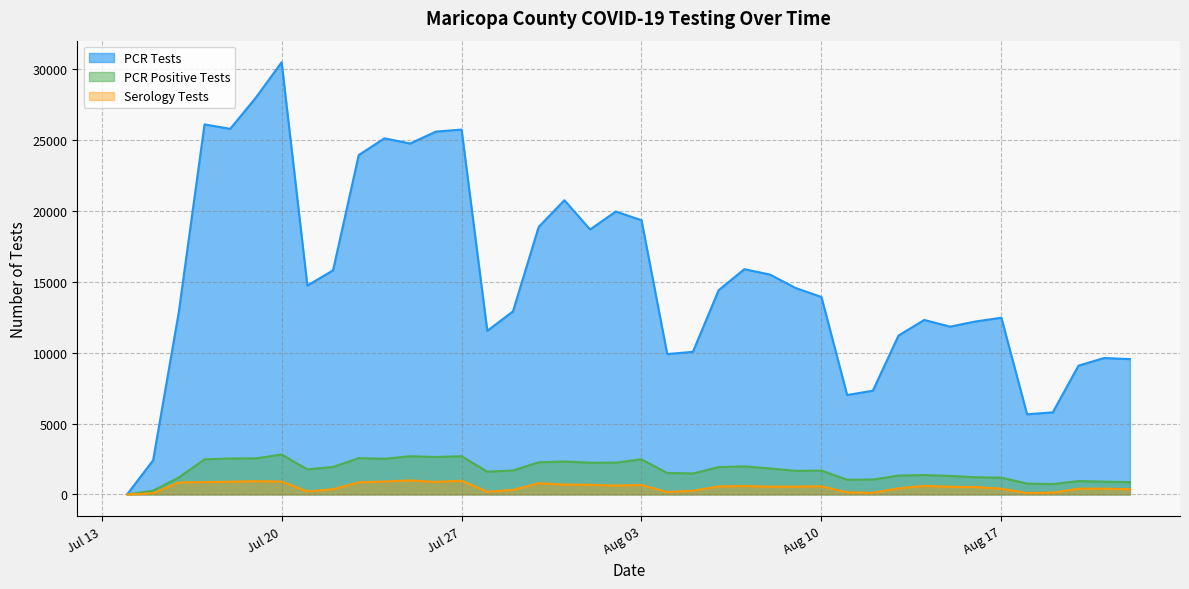

Does the chart display data point markers on the line(s)?

No